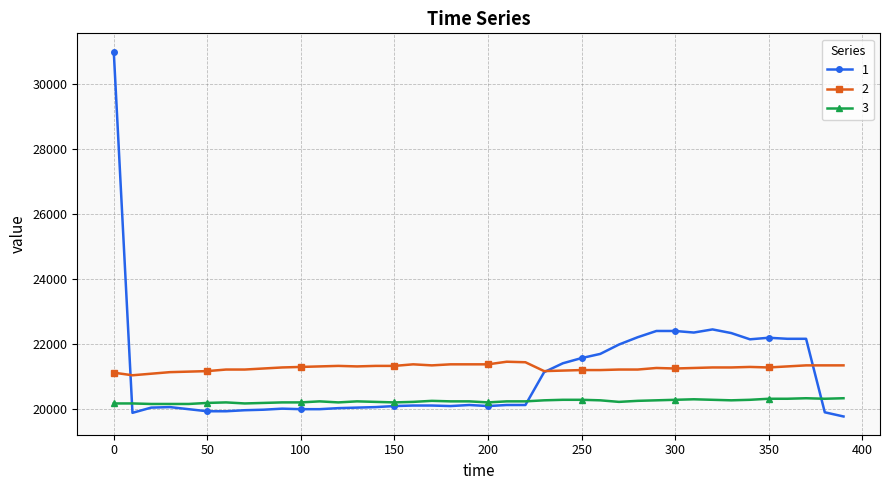

Rank the series by their maximum value, from lowest to highest.

3, 2, 1